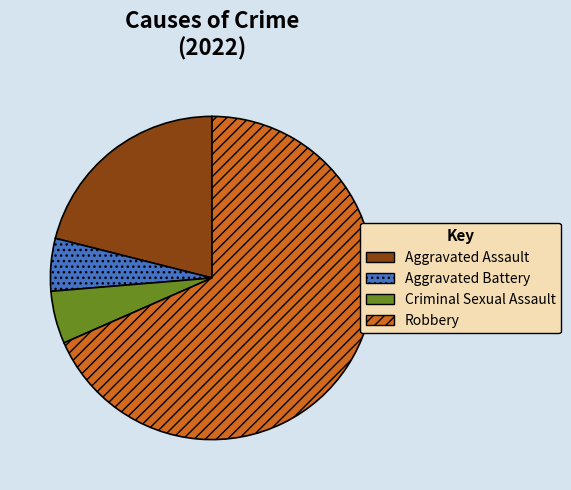

How many slices are in this pie chart?

4